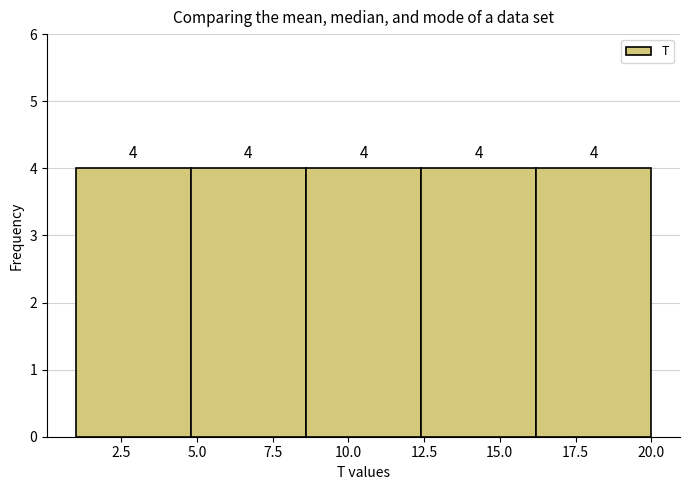

What is the height of the bar covering 12.4 to 16.2 on the x-axis? The bar edges are not printed on the chart, so give them approximately, as read against the axis.

4